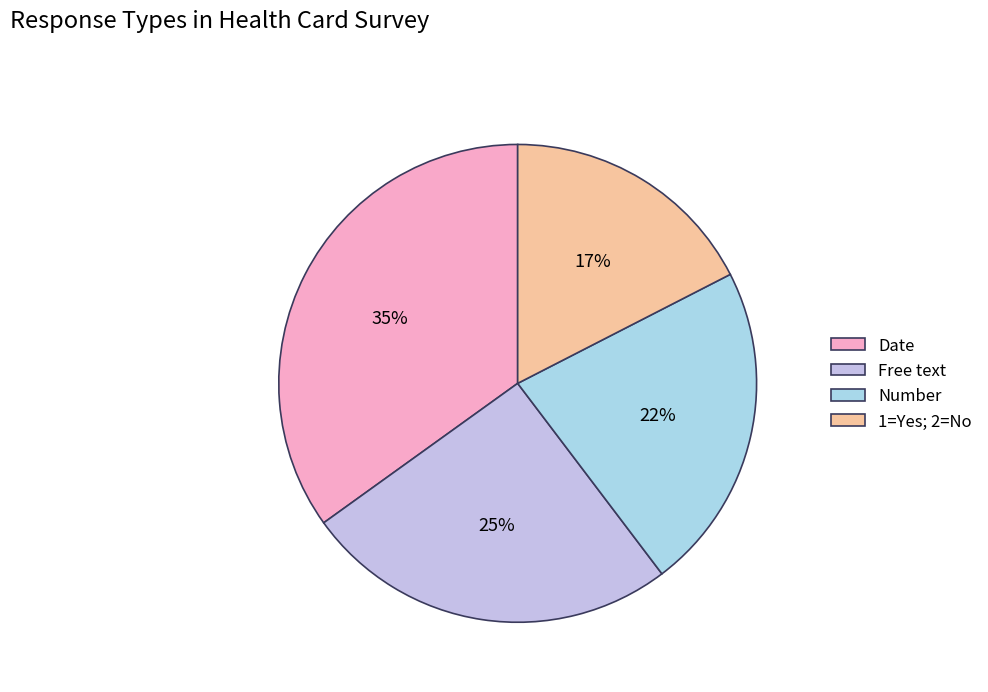

To the nearest percent, what percentage of the pie is Free text?

25%